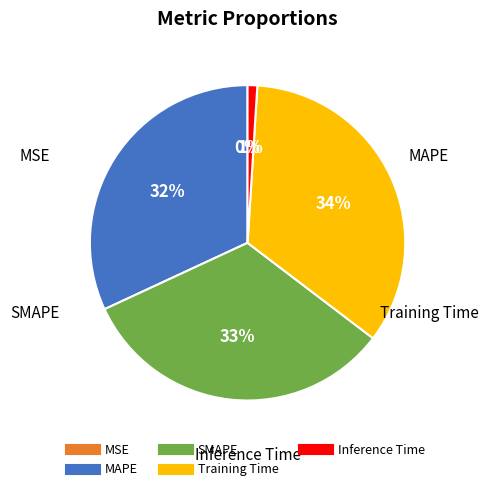

Is there a majority slice in this chart?

No